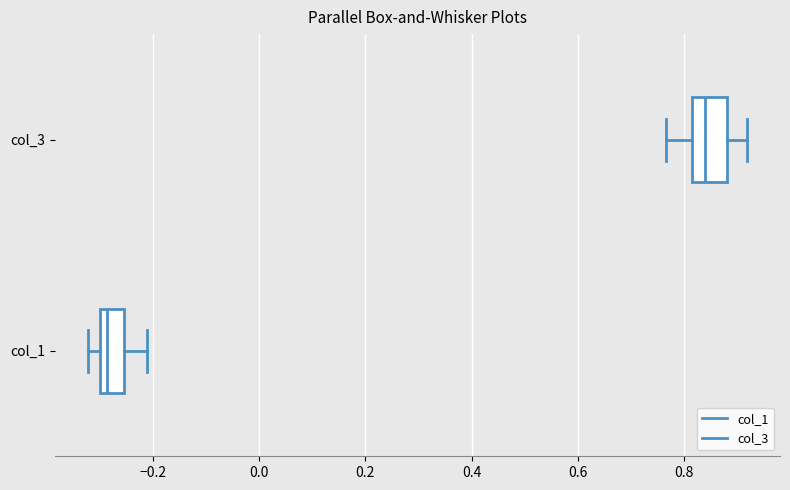

Reading bottom to top, read every box against the x-axis: the position of its median line, the range the box covers, and the ends of its whiskers. The values are not printed on the chart, so give them approximately, as read against the axis.

col_1: median -0.28, box -0.30 to -0.26, whiskers -0.32 to -0.22
col_3: median 0.84, box 0.82 to 0.88, whiskers 0.76 to 0.92